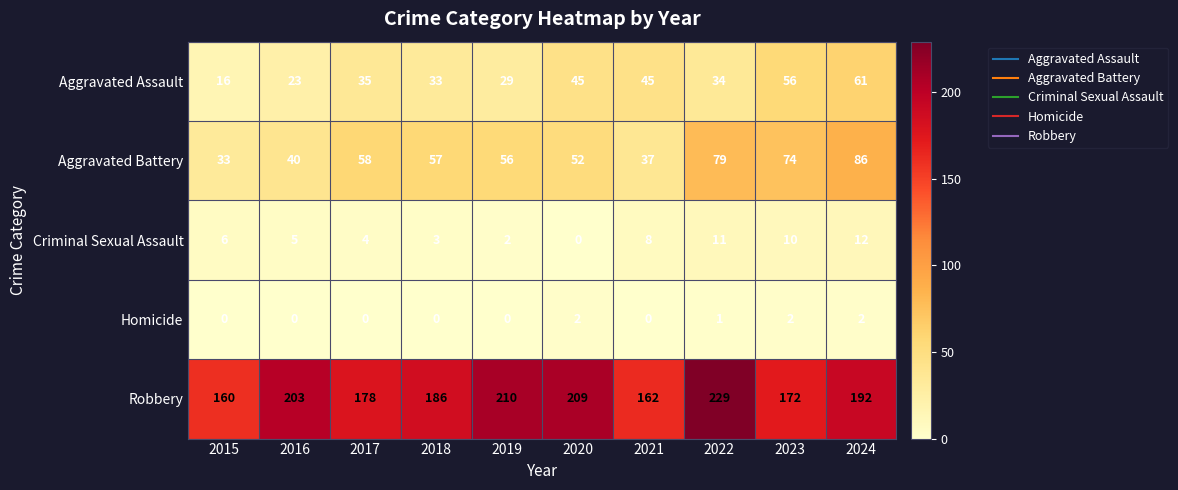

Is it true that Homicide equals 1 at 2023?

False